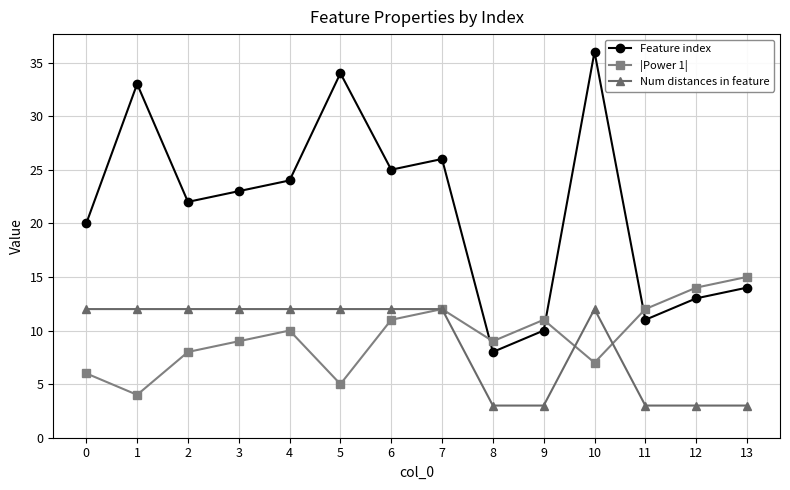

Count the number of categories in the chart.

14